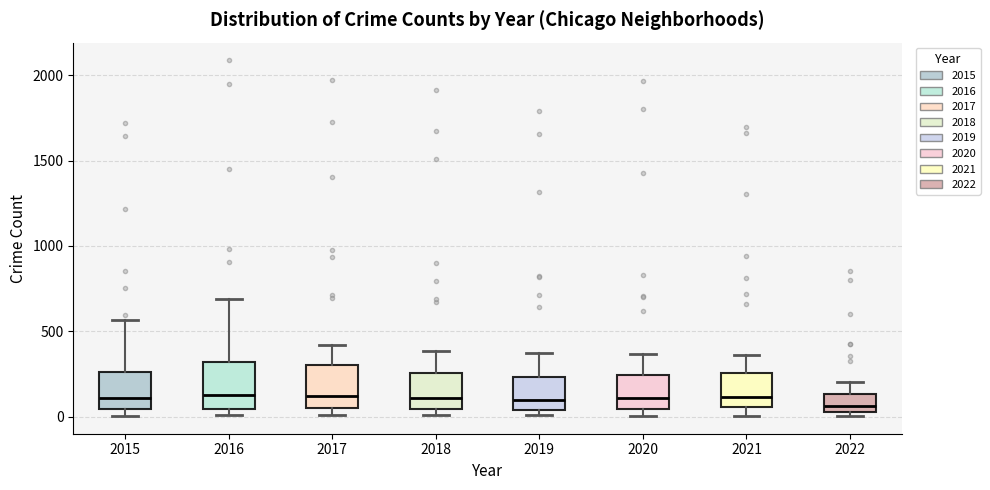

Where does the median line of the box at x = 2018 sit on the y-axis? The values are not printed on the chart, so give them approximately, as read against the axis.

100